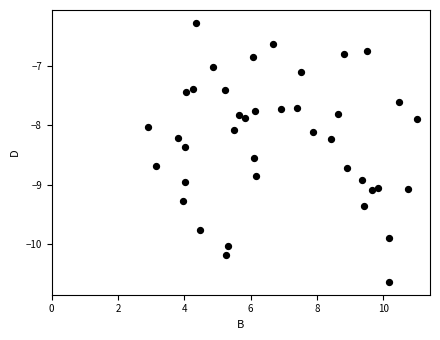

What is the range of X values (max minus min)?

8.1